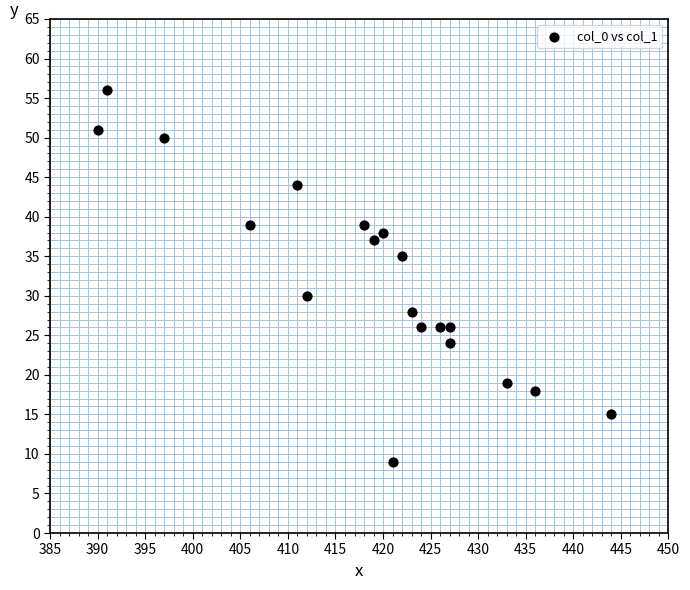

What Y value in the scatter plot is closest to 32?

30